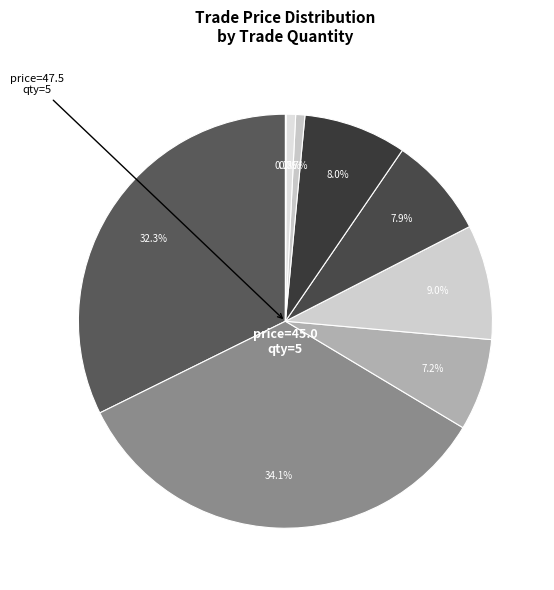

Rank the categories by value from lowest to highest.

15, 15, 5, 5, 1, 1, 9, 5, 5